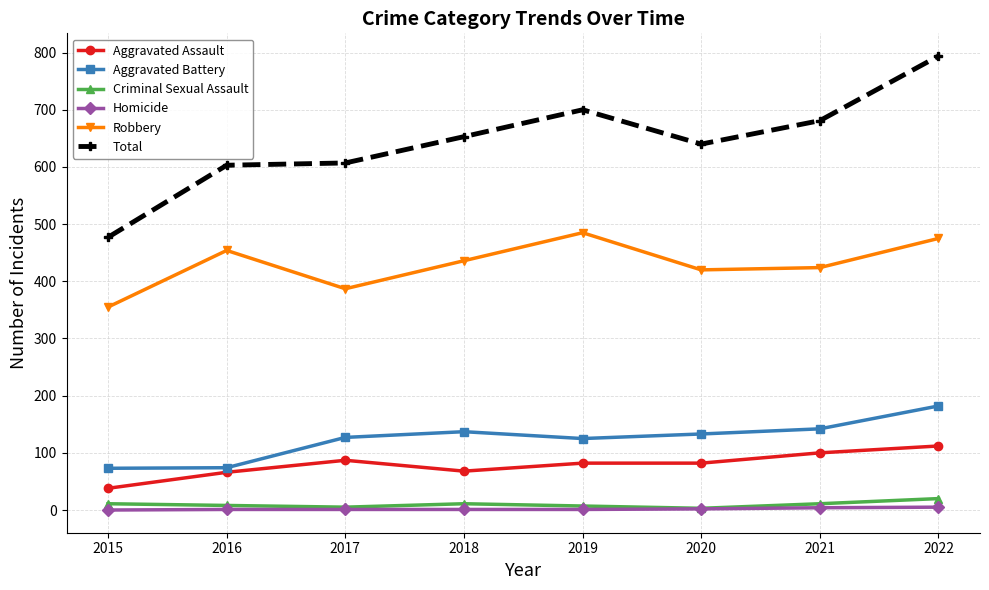

At how many categories does at least one series exceed 107?

8